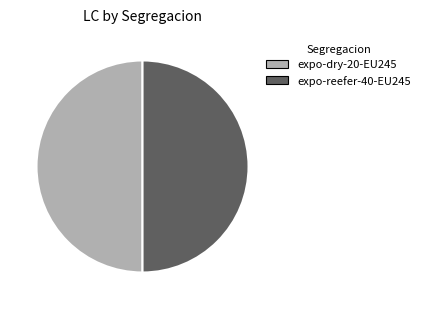

Approximately how many times larger is the value at expo-reefer-40-EU245 compared to expo-dry-20-EU245?

1.0